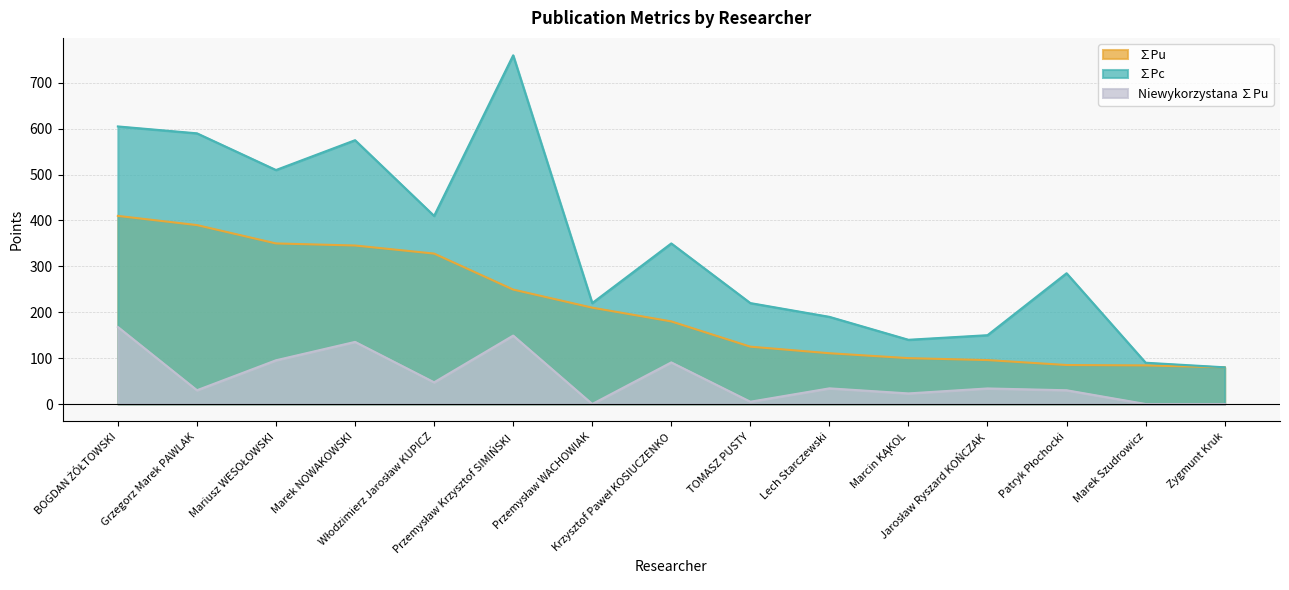

Which label corresponds to the smallest value in the chart?

Przemysław WACHOWIAK